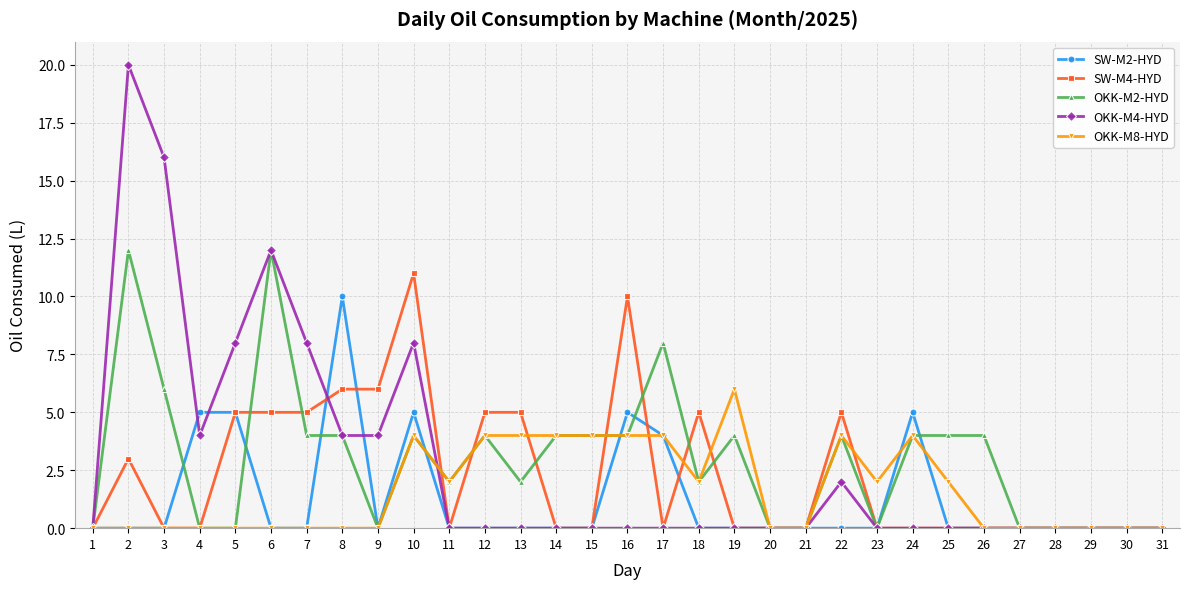

Rank the series by their maximum value, from lowest to highest.

OKK-M8-HYD, SW-M2-HYD, SW-M4-HYD, OKK-M2-HYD, OKK-M4-HYD